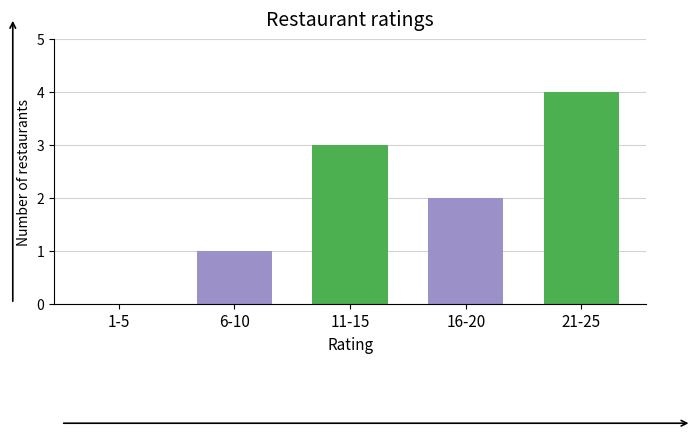

Reading left to right, transcribe all the data shown in this chart.

1-5=0	6-10=1	11-15=3	16-20=2	21-25=4